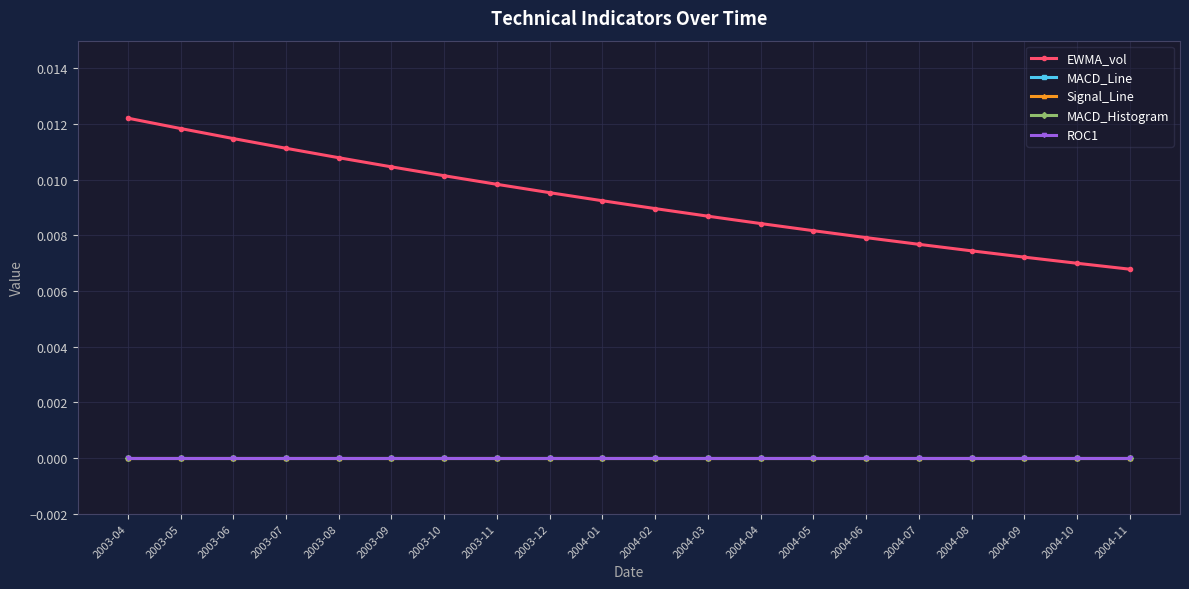

Which series has the largest range (max minus min)?

EWMA_vol